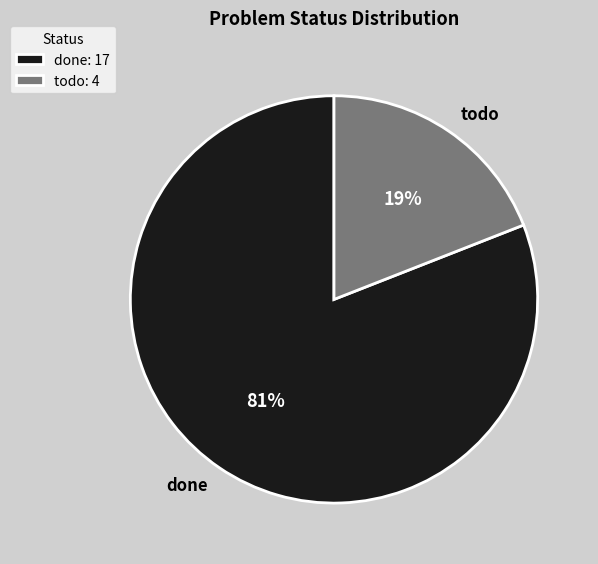

Does any single category account for the majority?

Yes